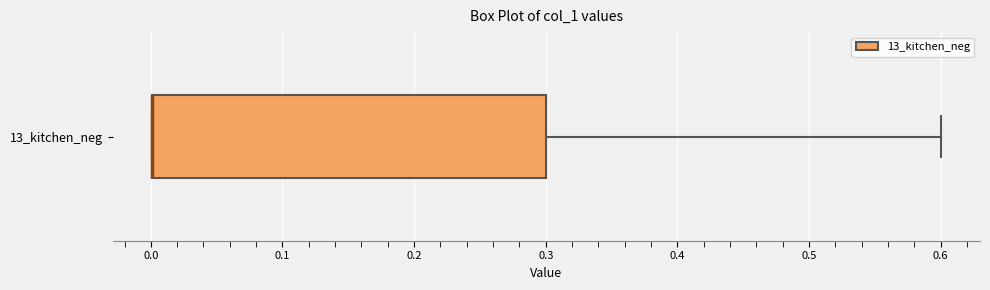

Read this box plot against the x-axis: the position of the median line, the range covered by the box, and the ends of both whiskers. The values are not printed on the chart, so give them approximately, as read against the axis.

median 0.0 (drawn on the box's left edge), box 0.0 to 0.3, whiskers 0.0 to 0.6